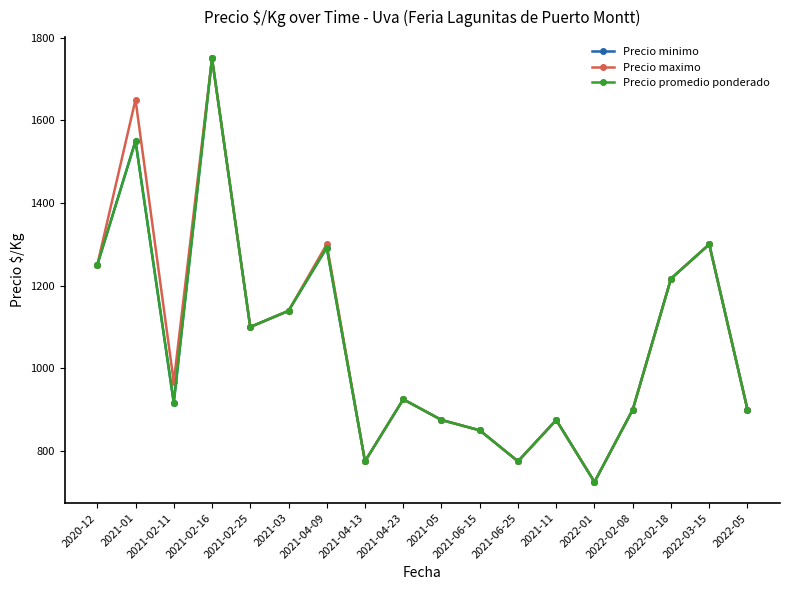

How many interior local peaks does the Precio minimo series have?

6